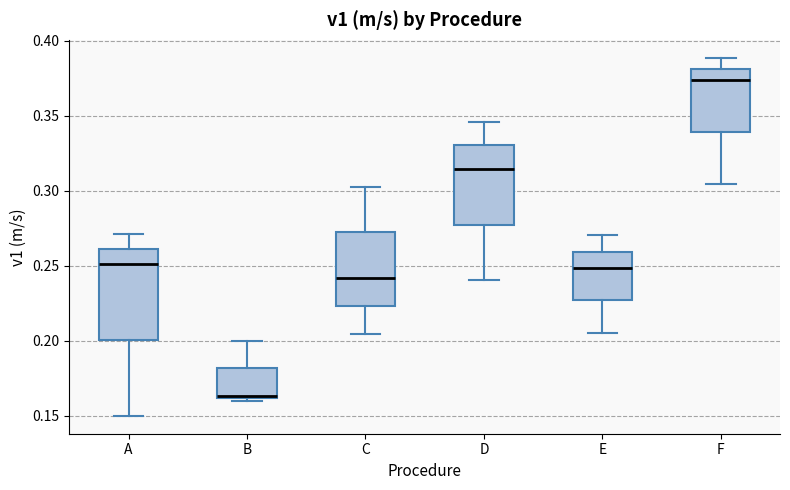

Reading left to right, read every box against the y-axis: the position of its median line, the range the box covers, and the ends of its whiskers. The values are not printed on the chart, so give them approximately, as read against the axis.

A: median 0.250, box 0.200 to 0.260, whiskers 0.150 to 0.270
B: median 0.165, box 0.160 to 0.180, whiskers 0.160 (just below the box's lower edge) to 0.200
C: median 0.240, box 0.225 to 0.270, whiskers 0.205 to 0.305
D: median 0.315, box 0.275 to 0.330, whiskers 0.240 to 0.345
E: median 0.250, box 0.225 to 0.260, whiskers 0.205 to 0.270
F: median 0.375, box 0.340 to 0.380, whiskers 0.305 to 0.390